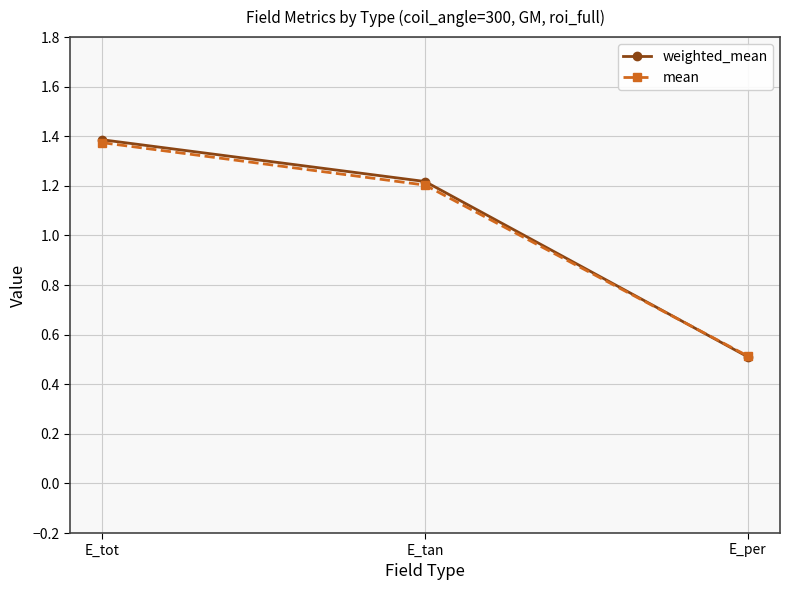

Between E_tot and E_tan, which series saw the biggest shift?

mean